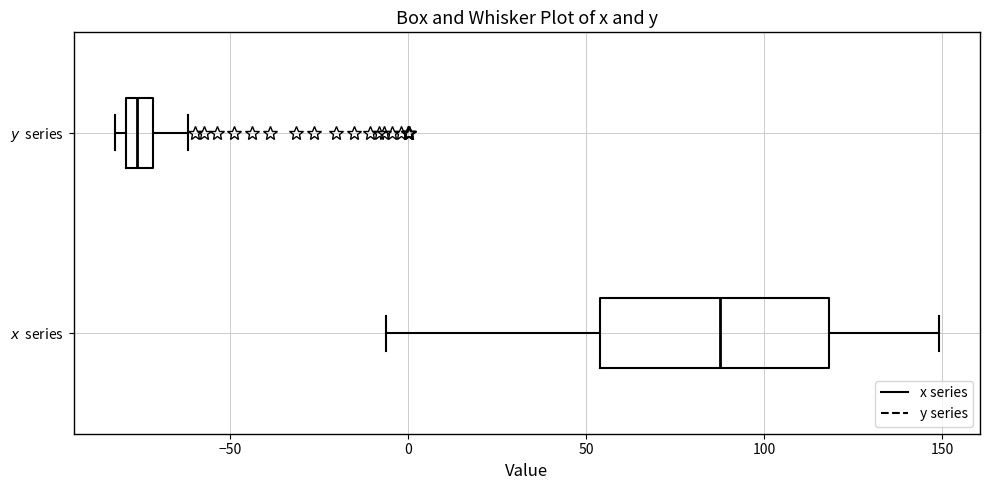

Reading bottom to top, transcribe this box plot: for each box, give where its median line is, the range the box spans, and where its two whiskers end, as read against the x-axis. The values are not printed on the chart, so give them approximately, as read against the axis.

$\mathit{x}$ series: median 90, box 55 to 120, whiskers -5 to 150
$\mathit{y}$ series: median -75, box -80 to -70, whiskers -80 (just left of the box's left edge) to -60